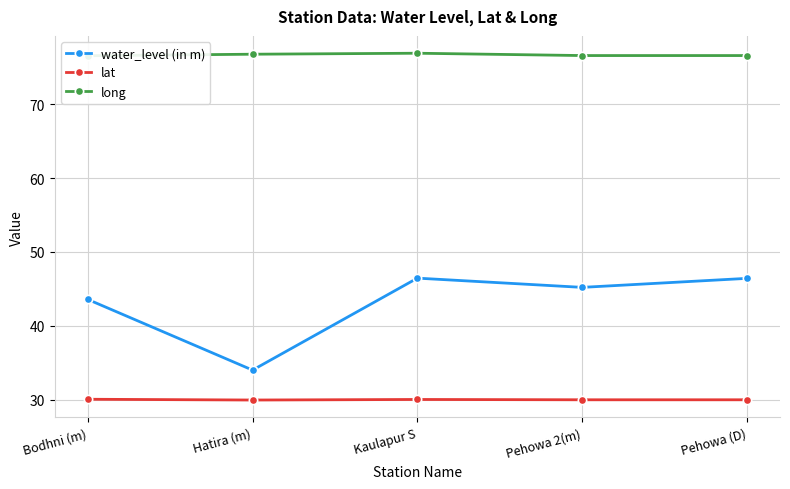

Count the number of data series in this chart.

3